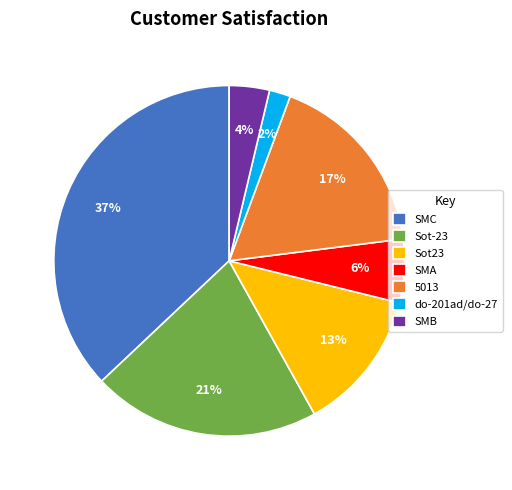

How many slices are in this pie chart?

7